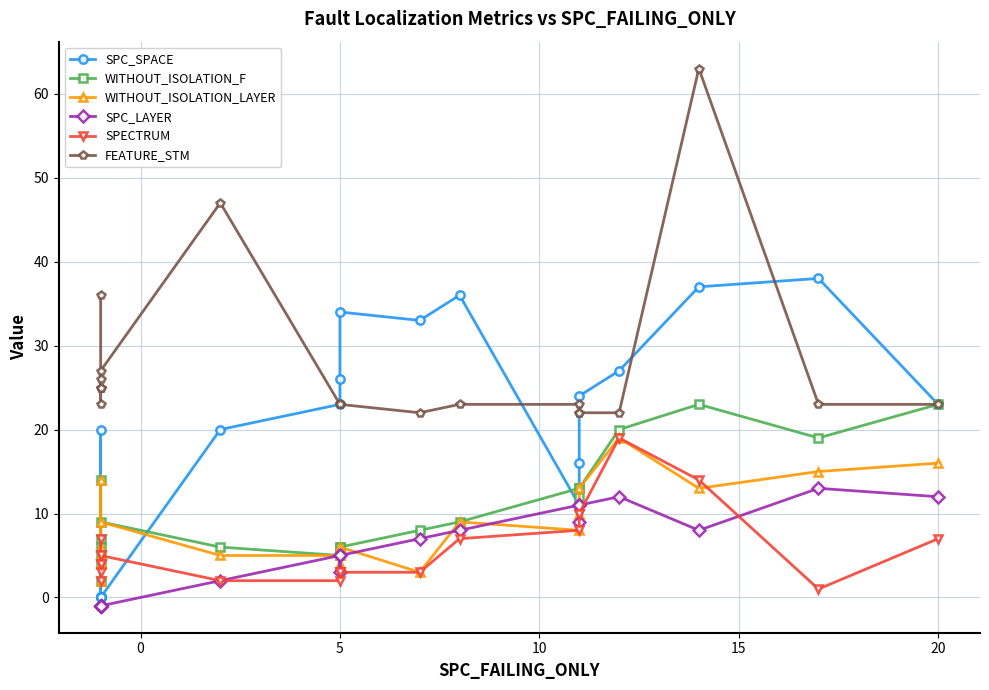

What is the lowest value of the FEATURE_STM series?

22